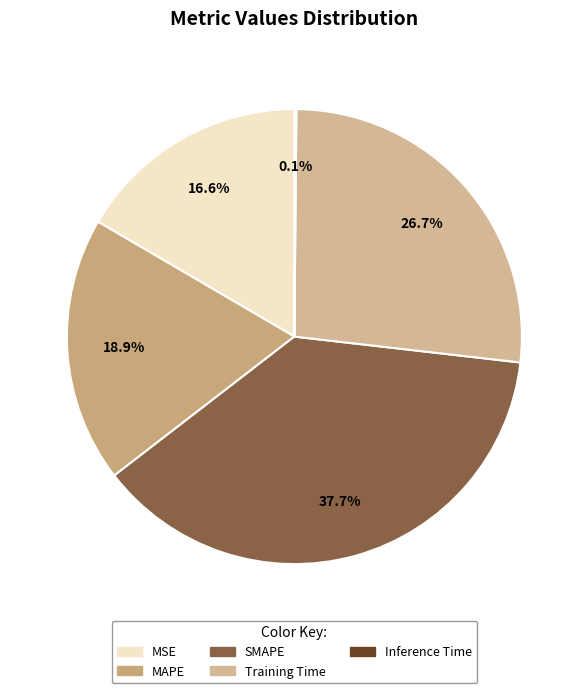

What percentage is the SMAPE slice, to the nearest percent?

38%